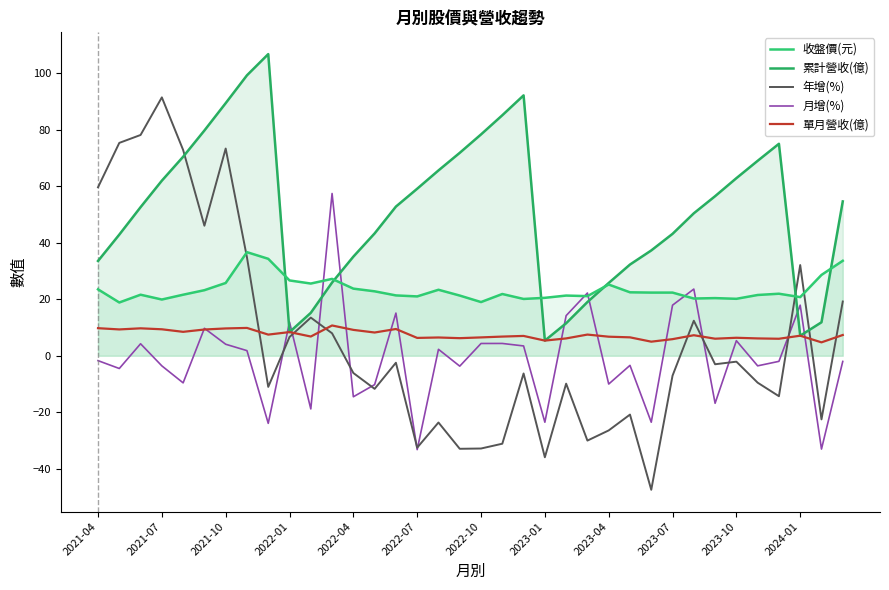

Reading left to right, transcribe all the data shown in this chart.

收盤價(元): 23.5	18.9	21.6	19.9	21.6	23.2	25.8	36.6	34.3	26.6	25.6	27.2	23.8	22.8	21.4	21.0	23.4	21.3	19.0	21.9	20.1	20.5	21.3	21.1	25.2	22.4	22.4	22.4	20.2	20.4	20.1	21.5	21.9	20.8	28.6	33.6
累計營收(億): 33.5	42.9	52.6	61.9	70.4	79.7	89.4	99.2	106.7	8.4	15.2	25.9	35.1	43.3	52.8	59.1	65.6	71.8	78.3	85.1	92.1	5.4	11.5	19.0	25.8	32.3	37.3	43.1	50.4	56.5	62.8	69.0	75.0	7.1	11.8	54.6
年增(%): 59.6	75.3	78.1	91.4	72.8	46.0	73.3	34.8	-11.0	6.6	13.5	8.0	-6.1	-11.7	-2.5	-32.5	-23.6	-32.9	-32.8	-31.1	-6.3	-35.9	-9.9	-30.0	-26.4	-20.8	-47.4	-7.0	12.4	-3.0	-2.1	-9.5	-14.3	32.1	-22.5	19.2
月增(%): -1.7	-4.5	4.2	-3.6	-9.6	9.7	4.1	1.8	-23.9	11.9	-18.8	57.4	-14.5	-10.2	15.1	-33.2	2.3	-3.7	4.3	4.4	3.5	-23.5	14.2	22.2	-10.0	-3.4	-23.5	17.9	23.6	-16.8	5.3	-3.6	-2.0	17.9	-33.0	-2.0
單月營收(億): 9.8	9.3	9.7	9.4	8.5	9.3	9.7	9.8	7.5	8.4	6.8	10.7	9.2	8.2	9.5	6.3	6.5	6.2	6.5	6.8	7.0	5.4	6.1	7.5	6.8	6.5	5.0	5.9	7.3	6.0	6.4	6.1	6.0	7.1	4.8	7.3